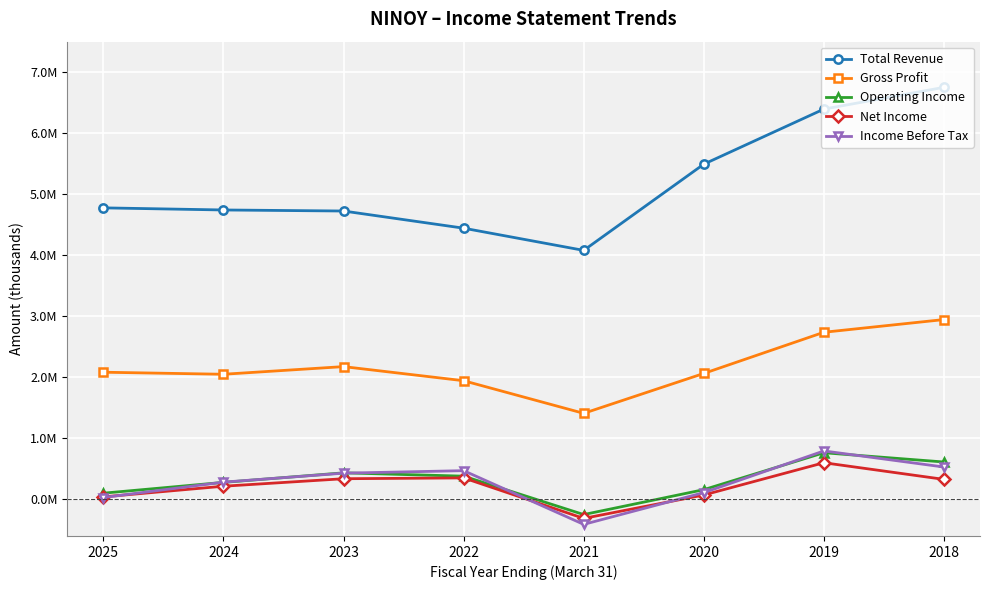

Where is the first local maximum for Net Income?

2022